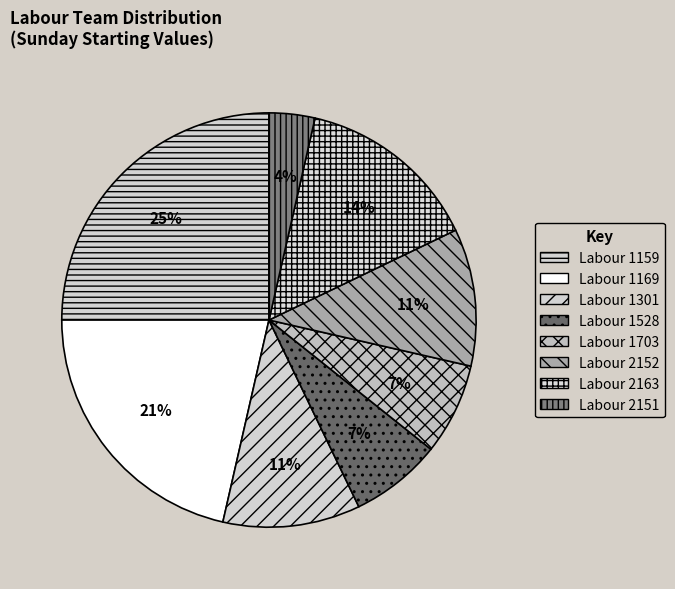

Is it true that Labour 1528 is 7% of the pie?

True